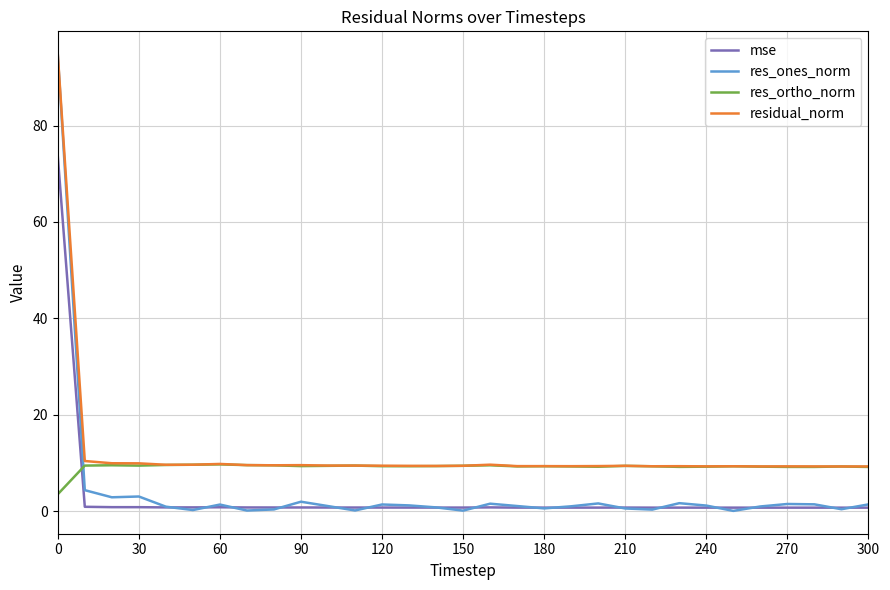

Which series ends up on top after the final intersection of mse and res_ortho_norm?

res_ortho_norm